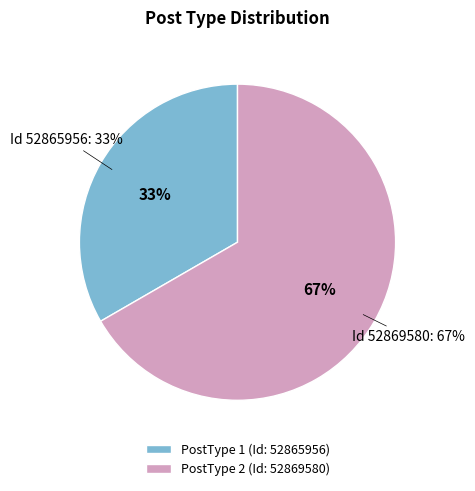

To the nearest percent, what is the average slice percentage?

50%